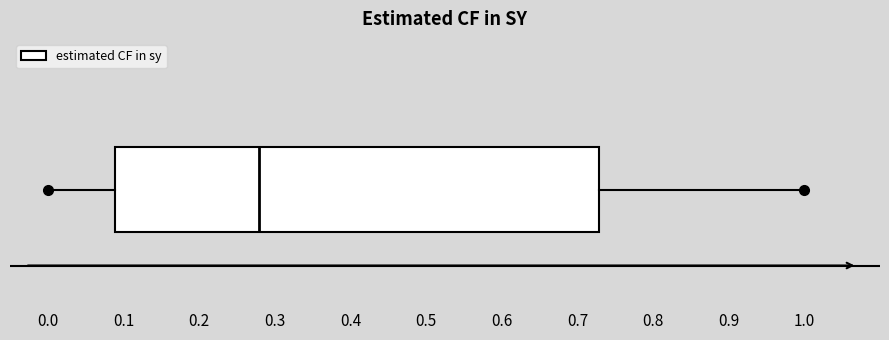

Read this box plot against the x-axis: the position of the median line, the range covered by the box, and the ends of both whiskers. The values are not printed on the chart, so give them approximately, as read against the axis.

median 0.28, box 0.09 to 0.73, whiskers 0.00 to 1.00